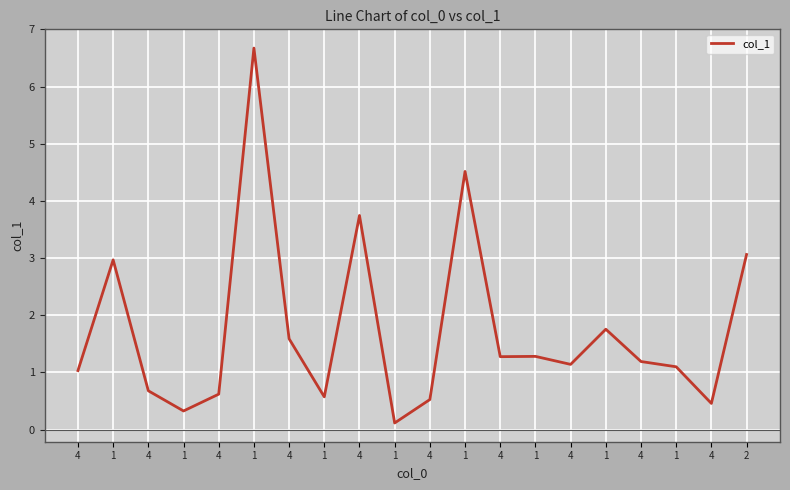

How many points are lower than both their immediate neighbors (excluding endpoints)?

6